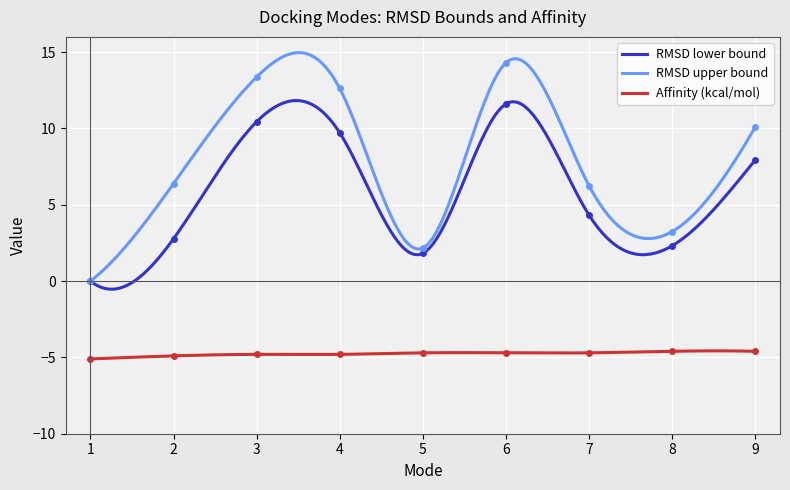

How many interior local valleys does the RMSD lower bound series have?

2